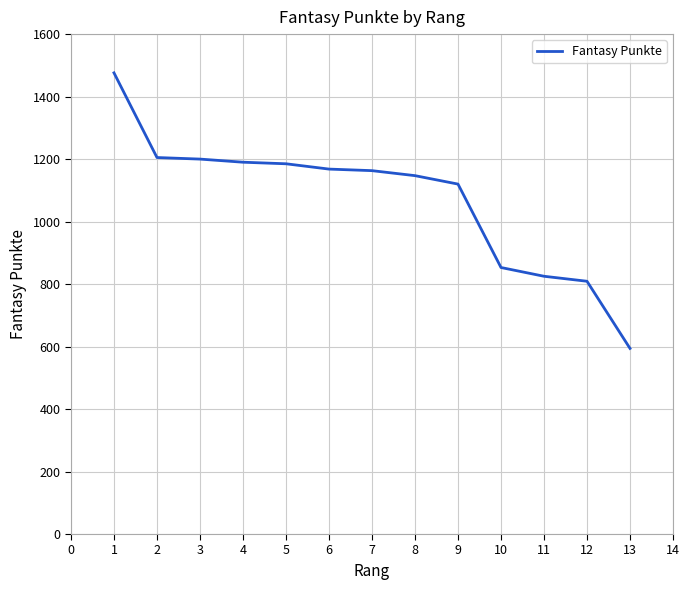

Where does the data first go above 1163?

1